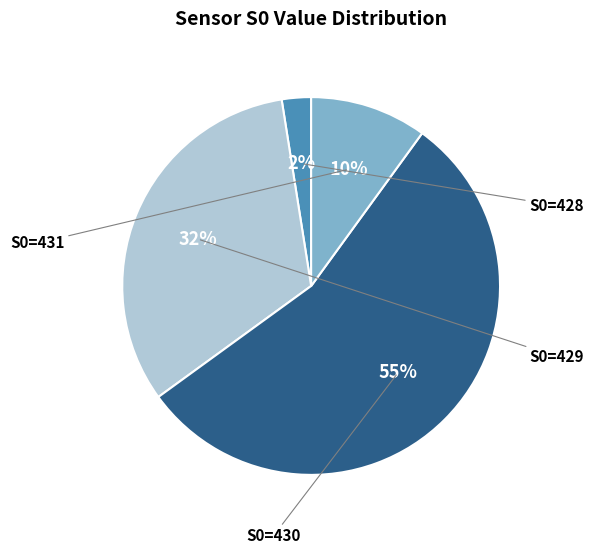

To the nearest percent, what is the average slice percentage?

25%